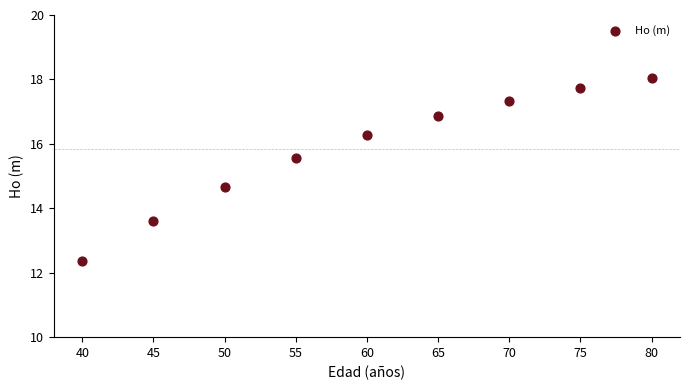

What is the average X value?

60.0